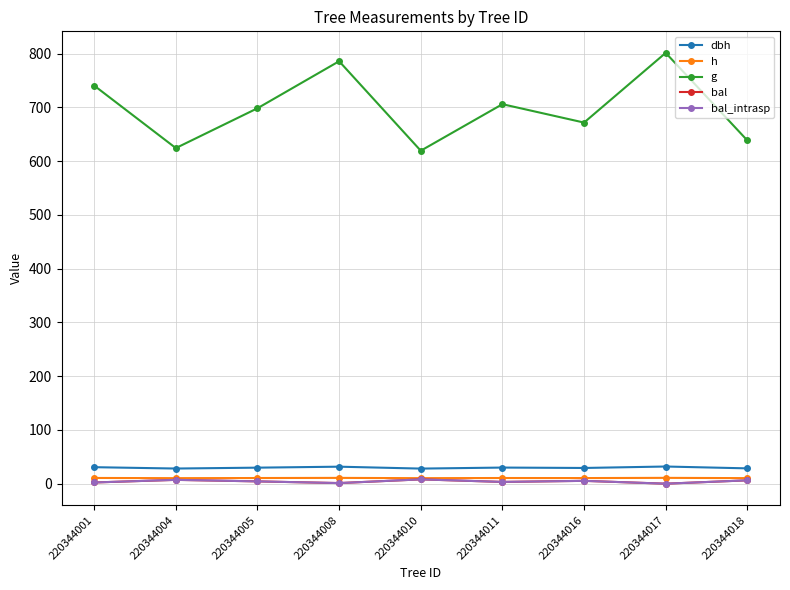

How many interior local peaks does the bal_intrasp series have?

3